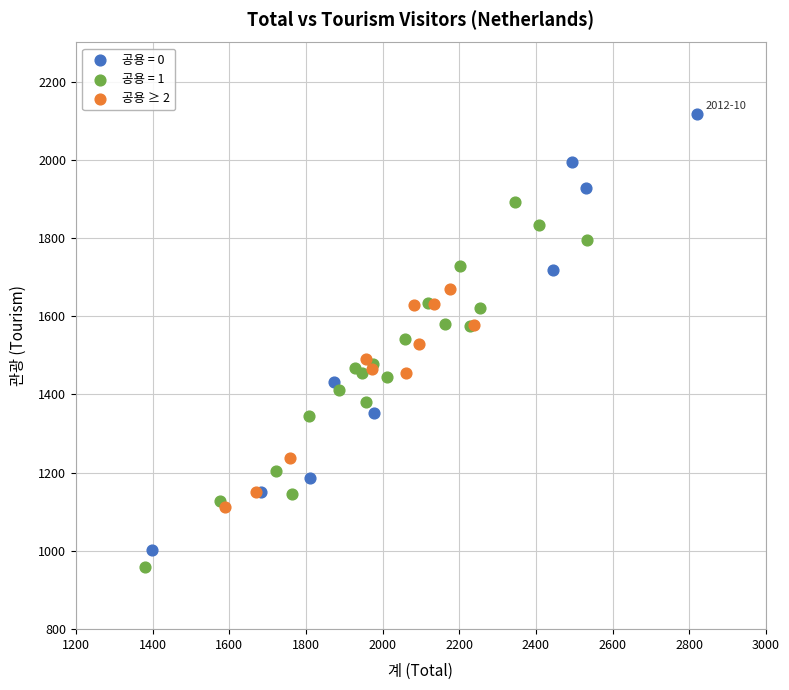

Which series has the largest Y range (max minus min)?

공용 = 0